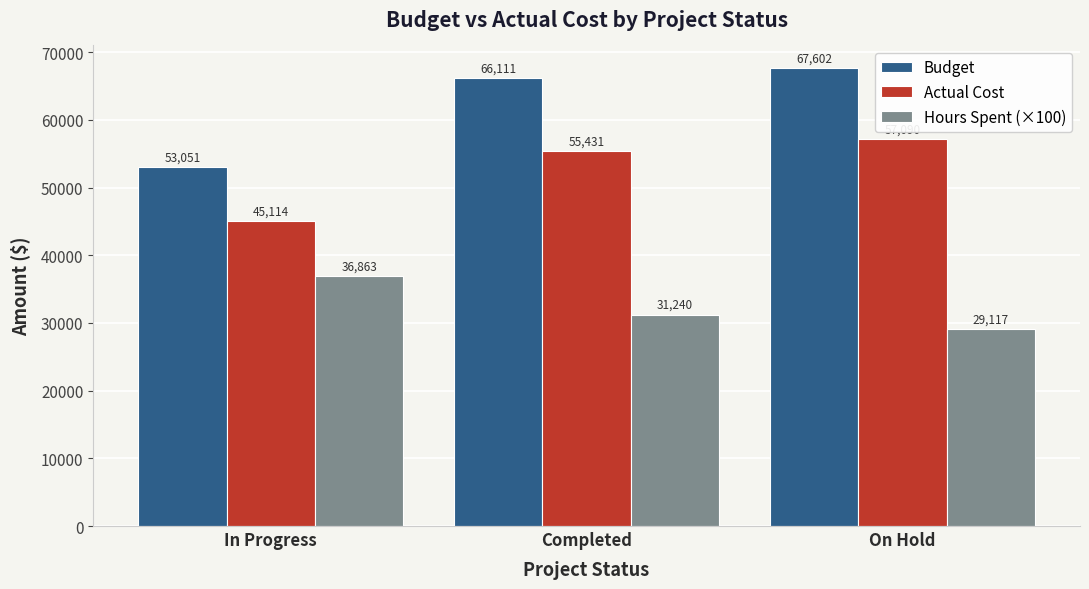

At which category is the sum across all series the highest?

On Hold